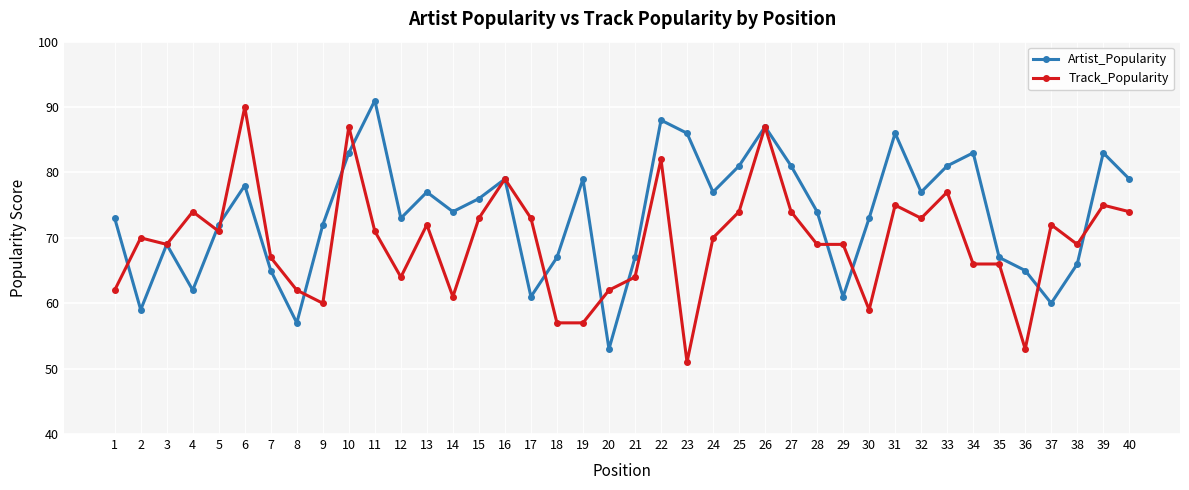

What are all the series names shown in the legend?

Artist_Popularity, Track_Popularity